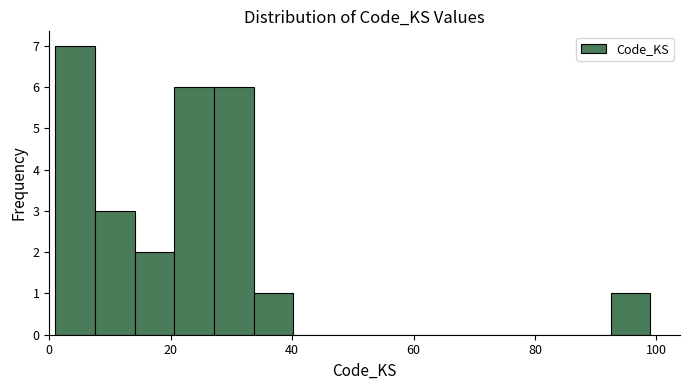

Read against the x-axis, roughly where is the centre of the tallest bar?

4